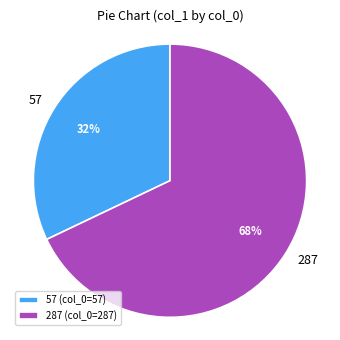

What is the smallest slice in the pie chart?

57